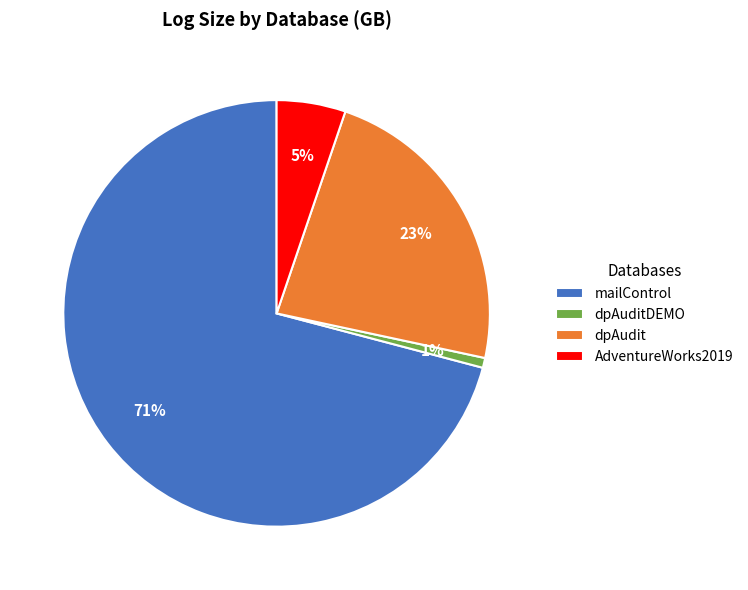

How many slices are in this pie chart?

4